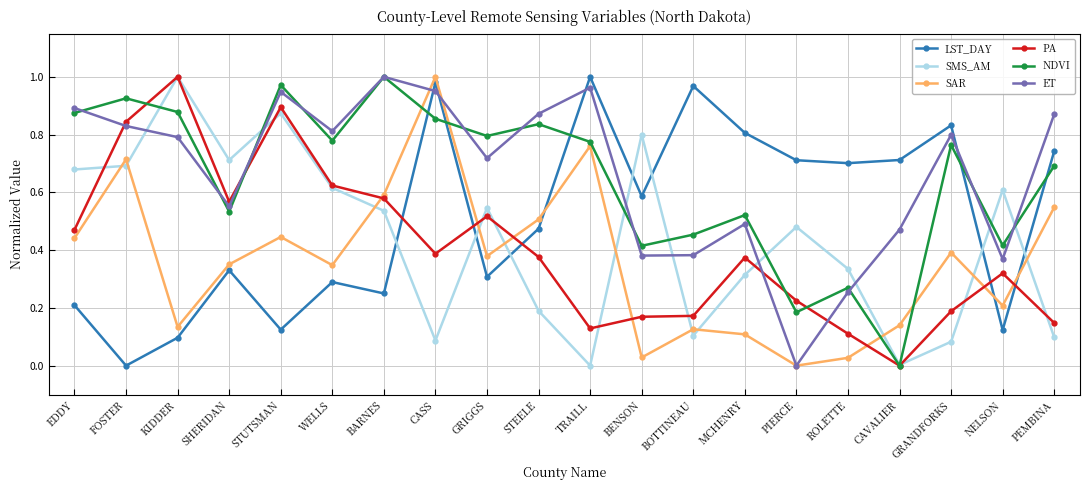

Between CASS and STEELE, which series saw the biggest shift?

LST_DAY